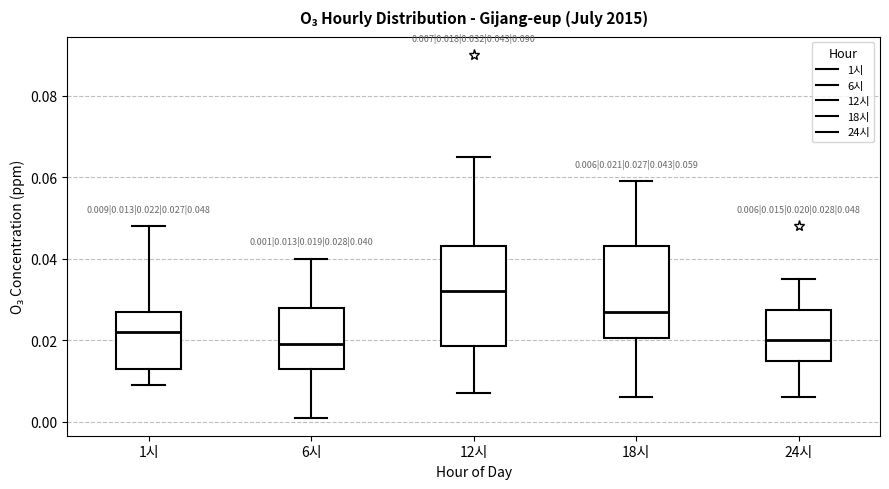

Which box is the tallest, from its lower edge to its upper edge?

12시